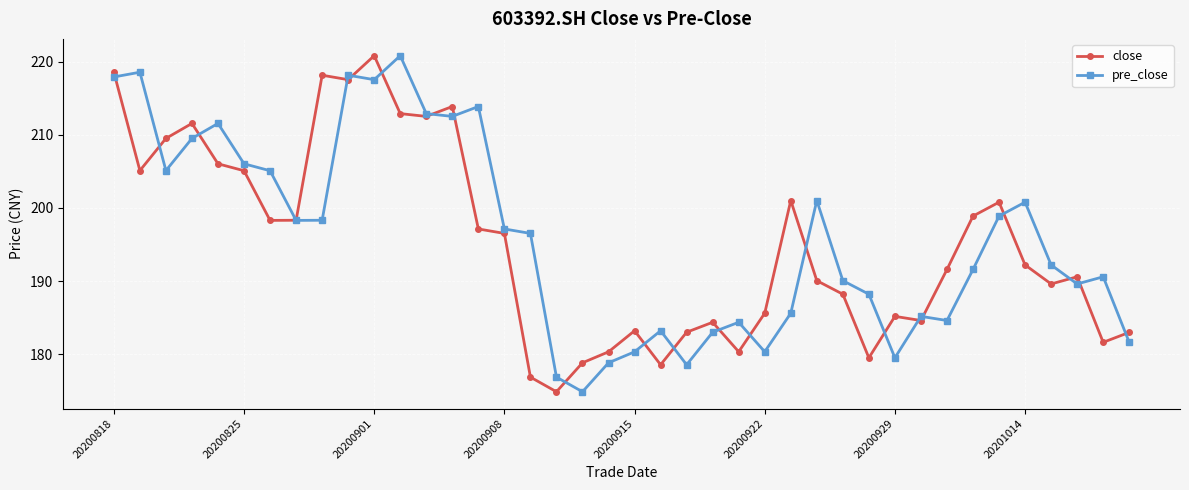

True or false: close has more than 2 points higher than both neighbors.

True